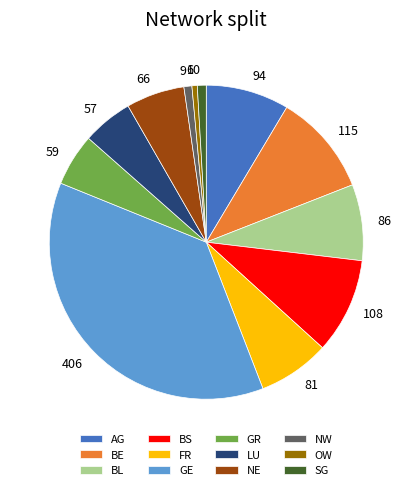

Is there any slice that represents more than half of the pie?

No